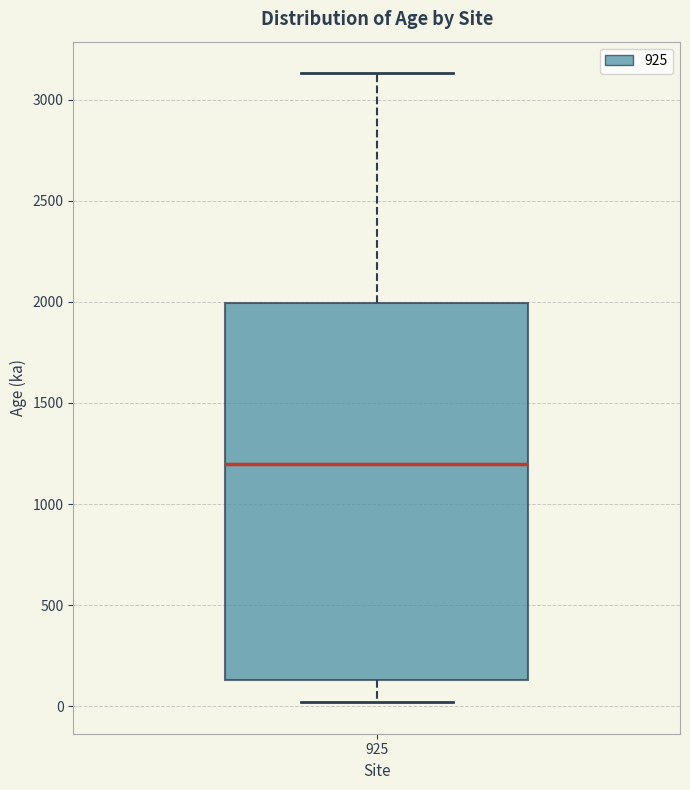

Read this box plot against the y-axis: the position of the median line, the range covered by the box, and the ends of both whiskers. The values are not printed on the chart, so give them approximately, as read against the axis.

median 1200, box 150 to 2000, whiskers 0 to 3150